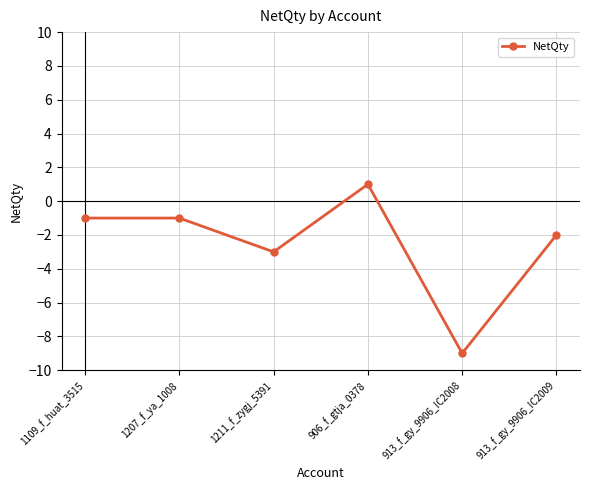

Where is the first local minimum?

1211_f_zygj_5391